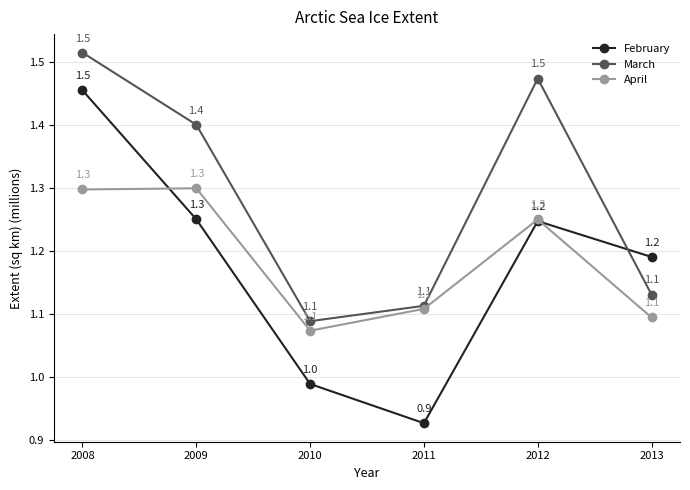

Is it true that March equals 0.3 at 2013?

False